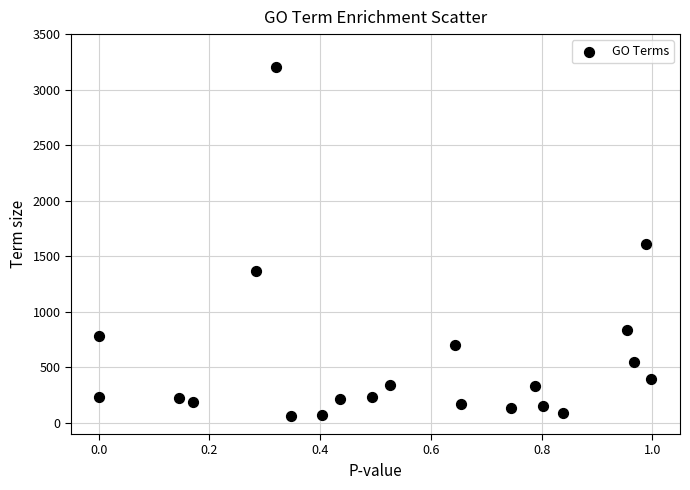

What is the range of Y values (max minus min)?

3146